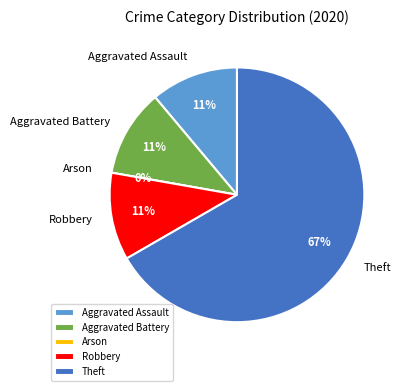

What percentage do Theft and Aggravated Battery together represent?

77.8%